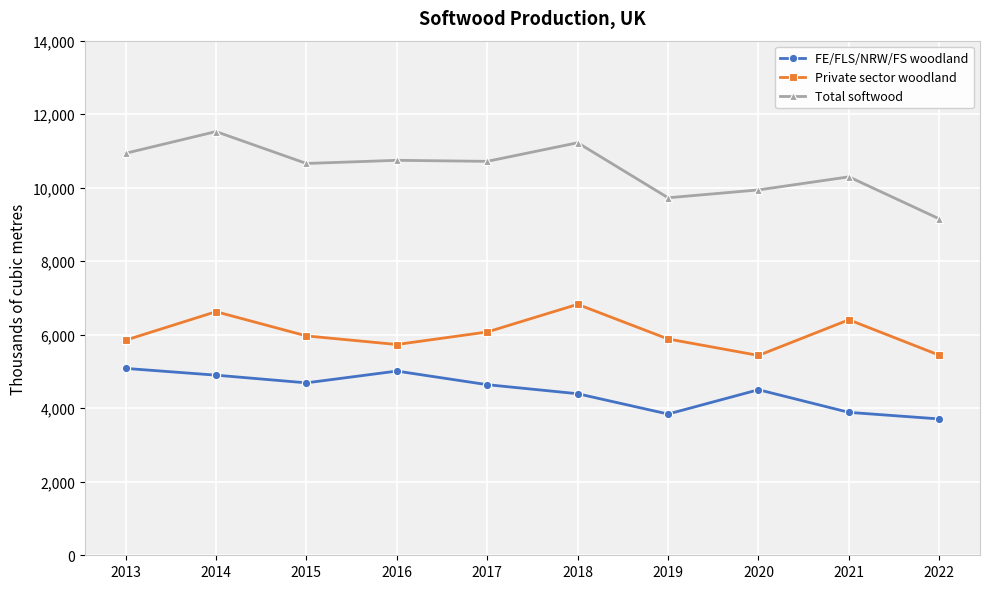

What is the lowest value of the Total softwood series?

9152